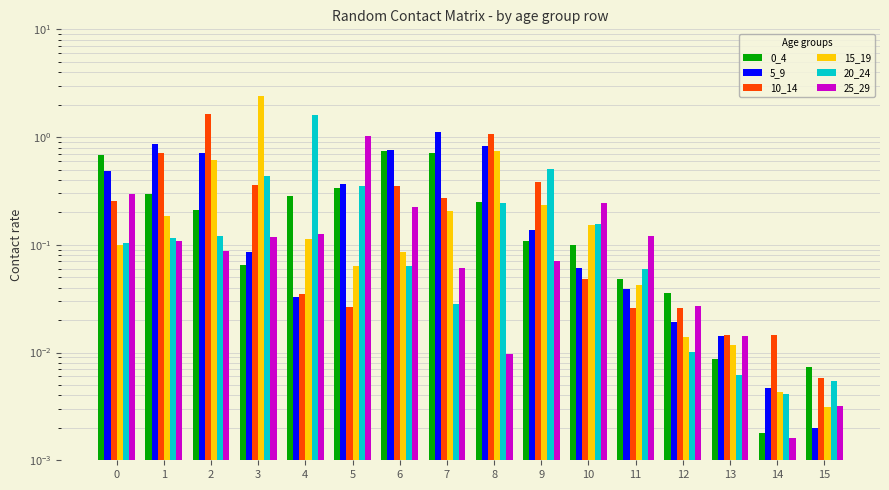

True or false: 20_24 has a value of 0.0 at 13.

False